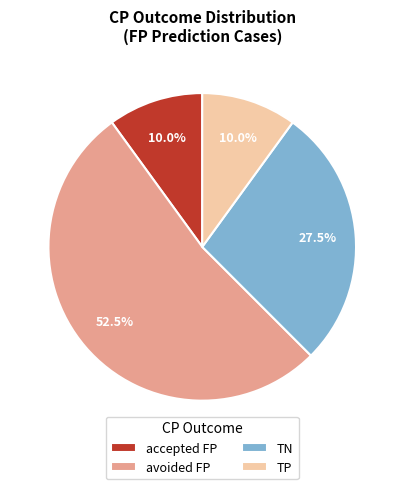

How much of the chart is everything except avoided FP?

47.5%